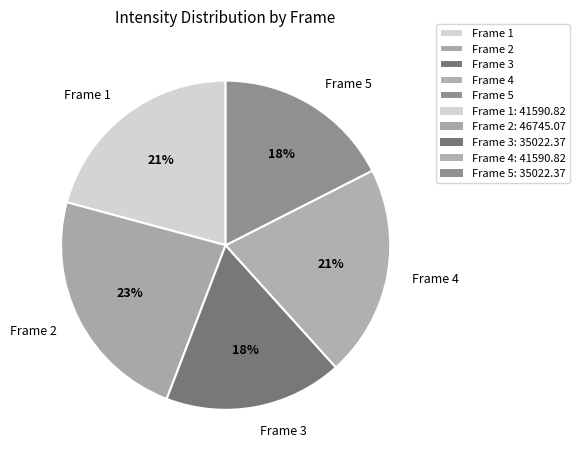

How many slices are in this pie chart?

5